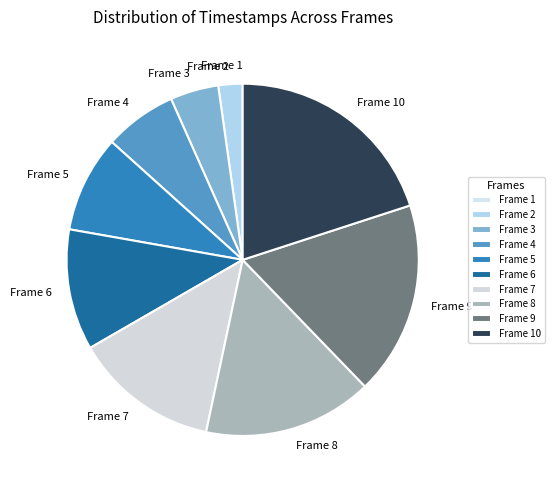

Does any single category account for the majority?

No